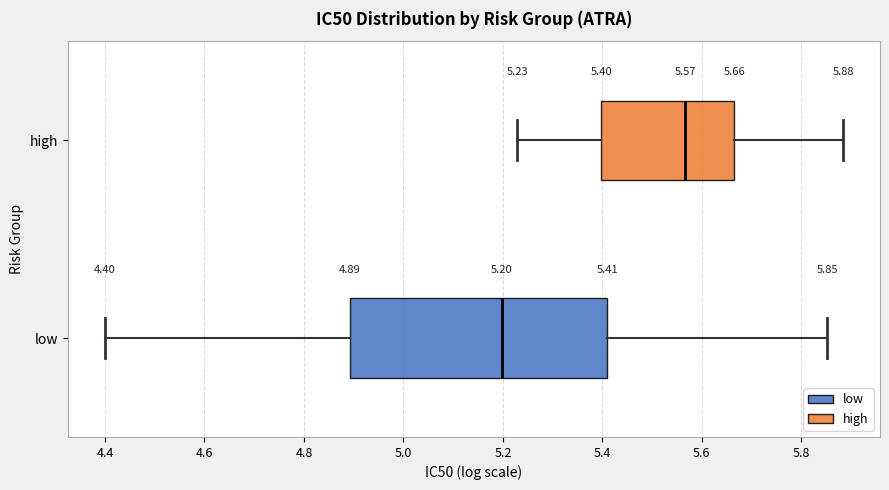

Which box has the furthest to the left median line?

low